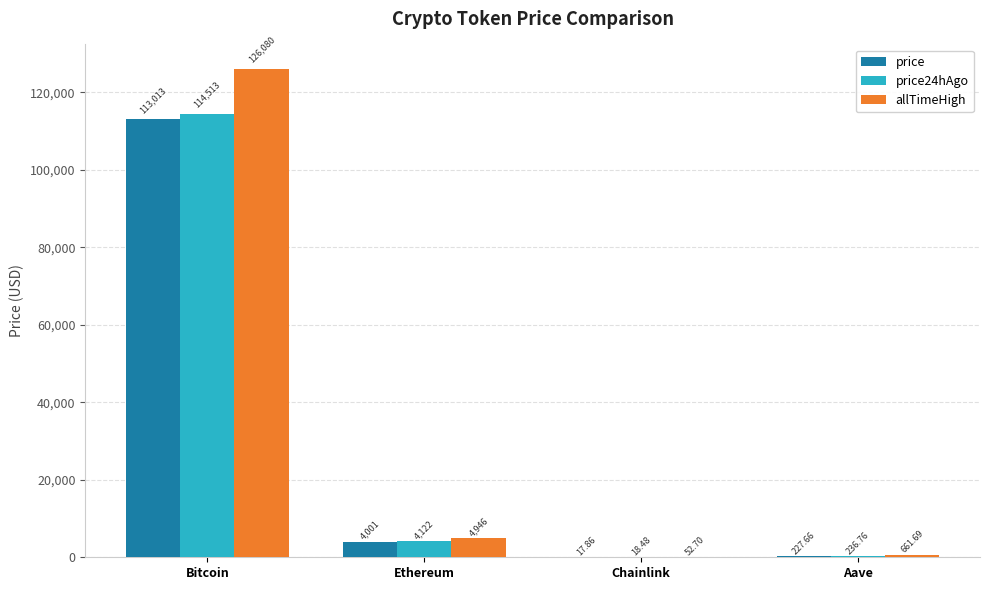

At which label does price first exceed 4001?

Bitcoin